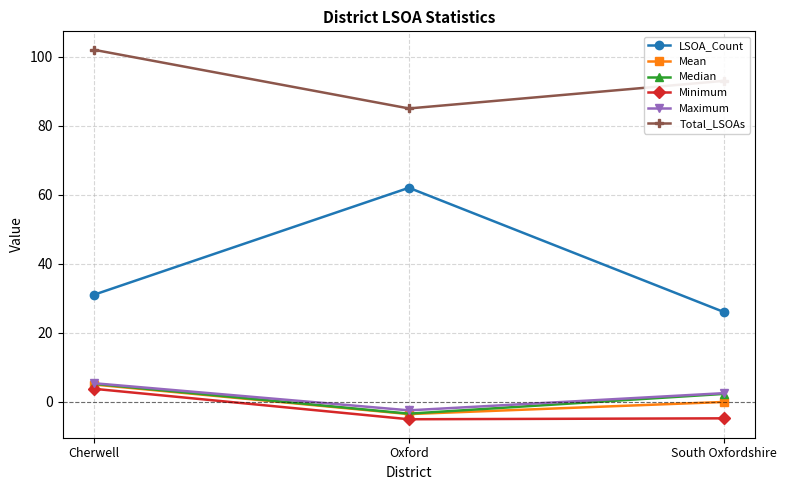

What are all the series names shown in the legend?

LSOA_Count, Mean, Median, Minimum, Maximum, Total_LSOAs